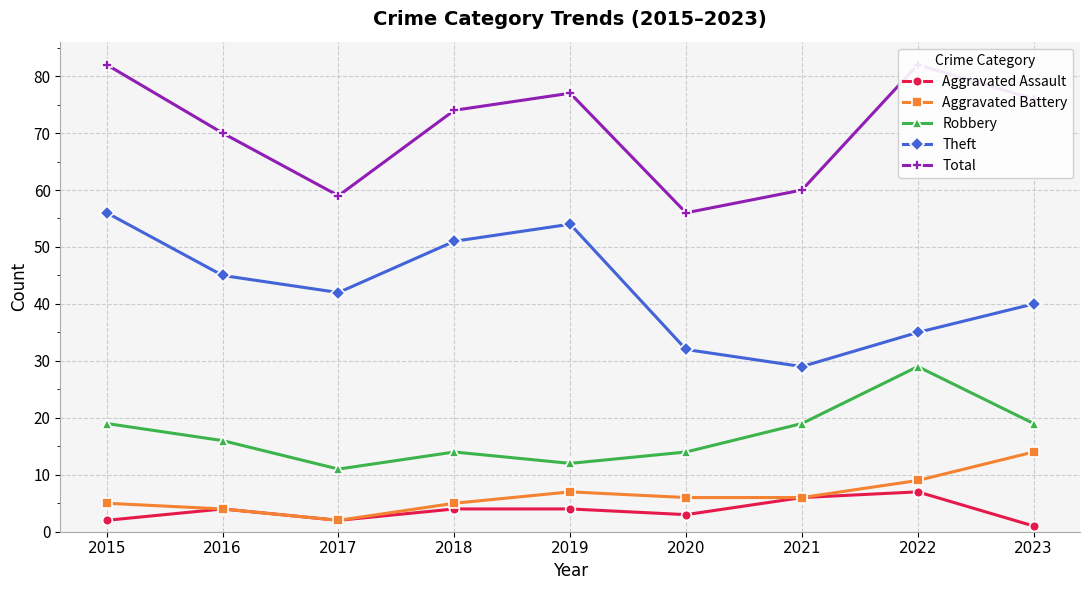

How many lines are shown in the chart?

5